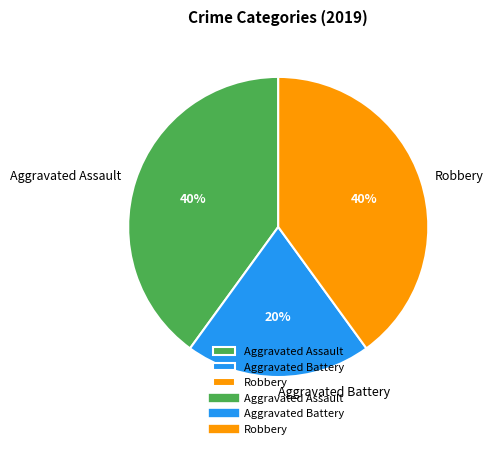

Is there any slice that represents more than half of the pie?

No